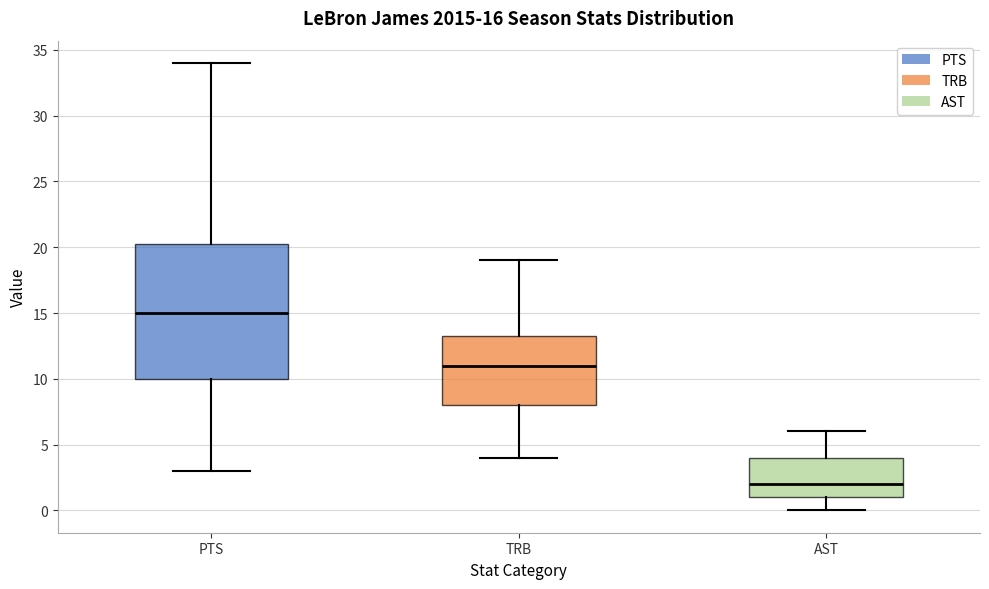

Which box's median line is the highest?

PTS